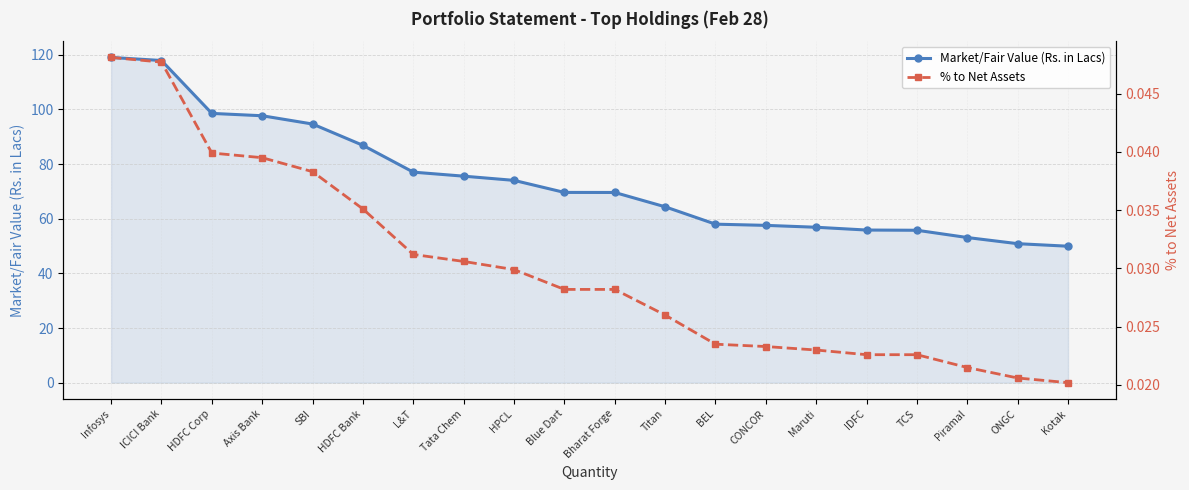

Reading left to right, transcribe all the data shown in this chart.

Market/Fair Value (Rs. in Lacs): Infosys=119.0	ICICI Bank=117.9	HDFC Corp=98.5	Axis Bank=97.7	SBI=94.7	HDFC Bank=86.9	L&T=77.0	Tata Chem=75.6	HPCL=74.0	Blue Dart=69.6	Bharat Forge=69.6	Titan=64.4	BEL=58.0	CONCOR=57.6	Maruti=56.9	IDFC=55.9	TCS=55.8	Piramal=53.1	ONGC=50.9	Kotak=49.9
% to Net Assets: Infosys=0.0	ICICI Bank=0.0	HDFC Corp=0.0	Axis Bank=0.0	SBI=0.0	HDFC Bank=0.0	L&T=0.0	Tata Chem=0.0	HPCL=0.0	Blue Dart=0.0	Bharat Forge=0.0	Titan=0.0	BEL=0.0	CONCOR=0.0	Maruti=0.0	IDFC=0.0	TCS=0.0	Piramal=0.0	ONGC=0.0	Kotak=0.0